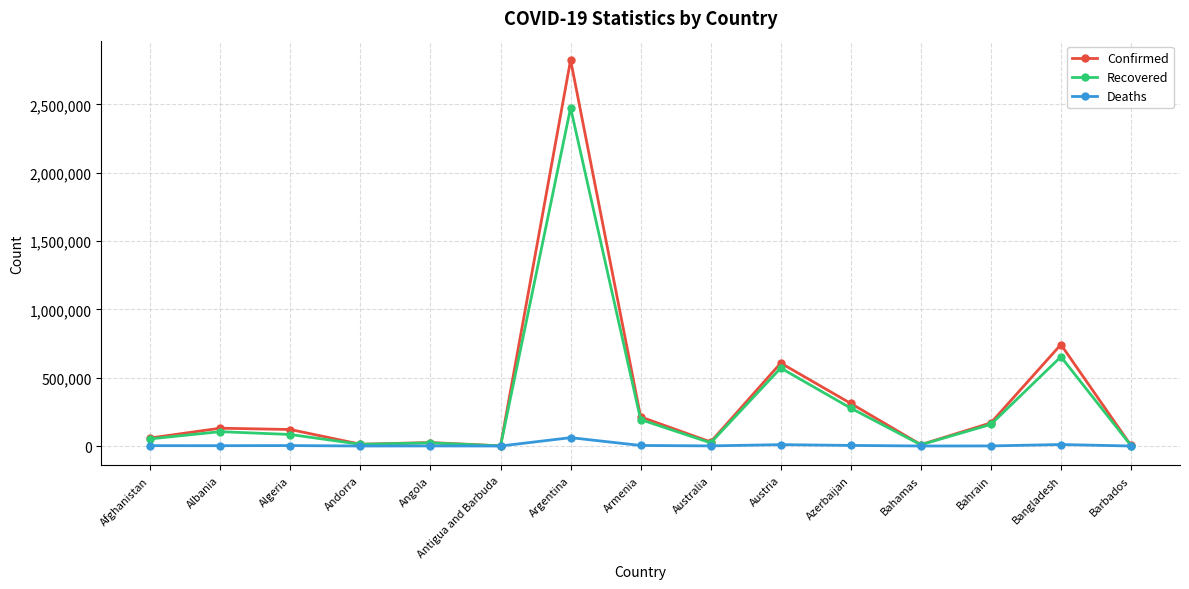

Which category has the highest value across all series?

Argentina